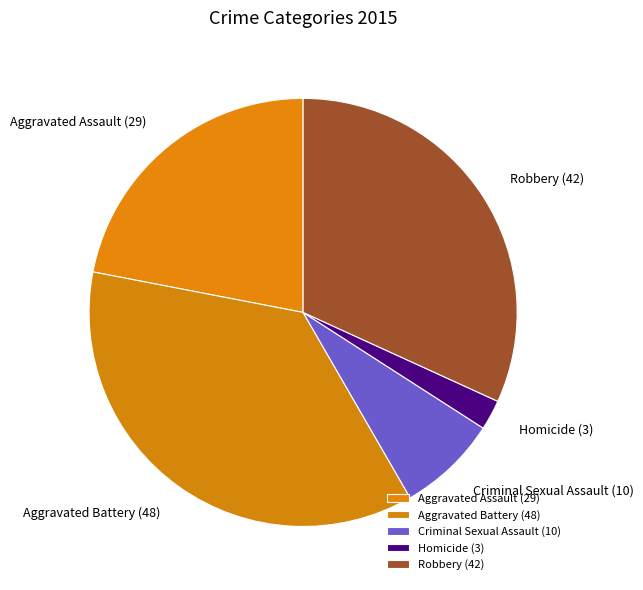

Is the sum of Homicide (3) and Aggravated Battery (48) greater than half?

No